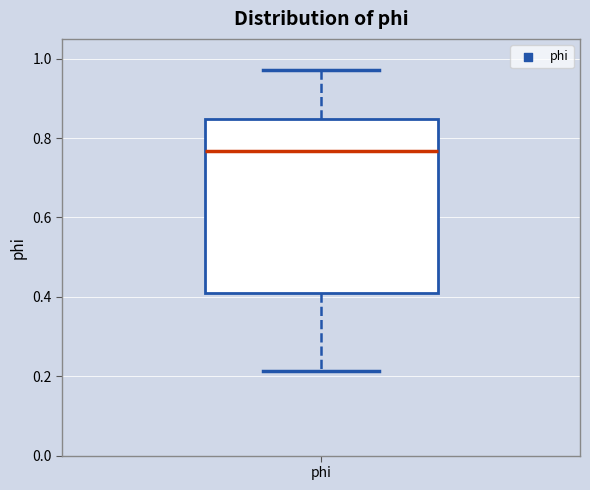

Read this box plot against the y-axis: the position of the median line, the range covered by the box, and the ends of both whiskers. The values are not printed on the chart, so give them approximately, as read against the axis.

median 0.76, box 0.40 to 0.84, whiskers 0.22 to 0.98